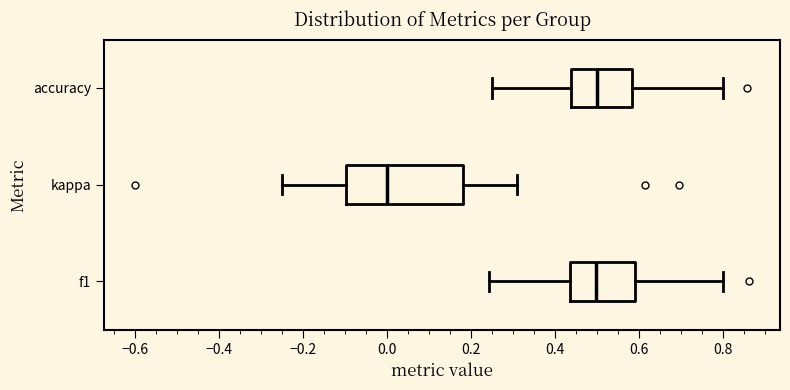

Reading bottom to top, transcribe this box plot: for each box, give where its median line is, the range the box spans, and where its two whiskers end, as read against the x-axis. The values are not printed on the chart, so give them approximately, as read against the axis.

f1: median 0.50, box 0.44 to 0.60, whiskers 0.24 to 0.80
kappa: median 0.00, box -0.10 to 0.18, whiskers -0.24 to 0.32
accuracy: median 0.50, box 0.44 to 0.58, whiskers 0.26 to 0.80